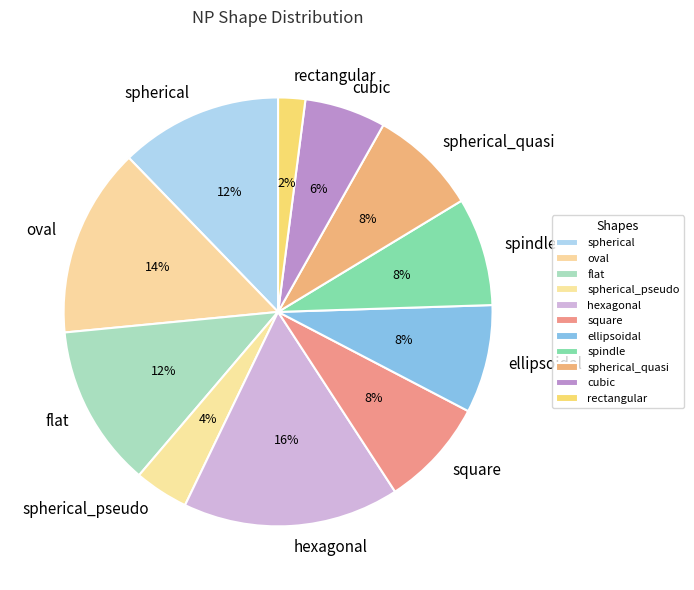

What is the largest slice in the pie chart?

hexagonal